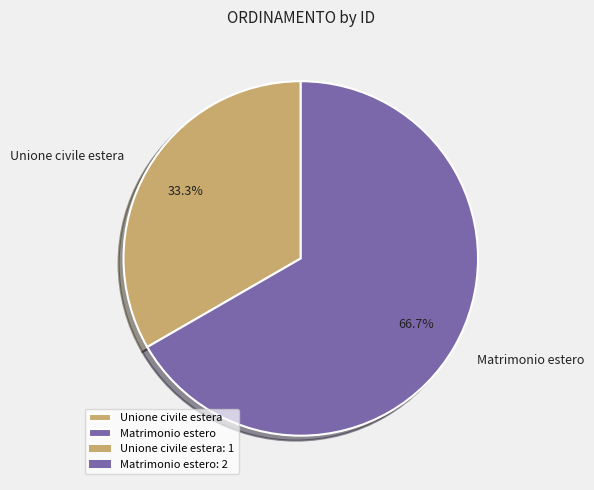

Which category has the biggest portion of the pie?

Matrimonio estero